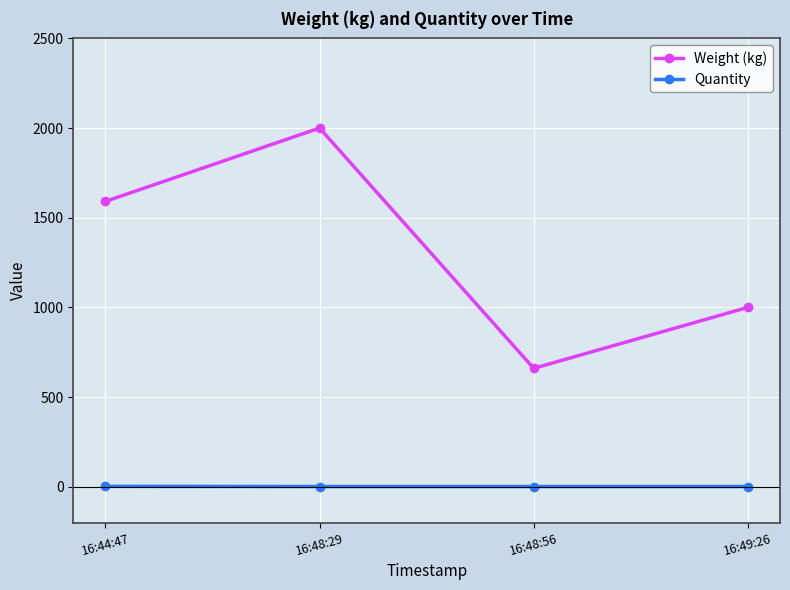

How many data points does each series have?

4